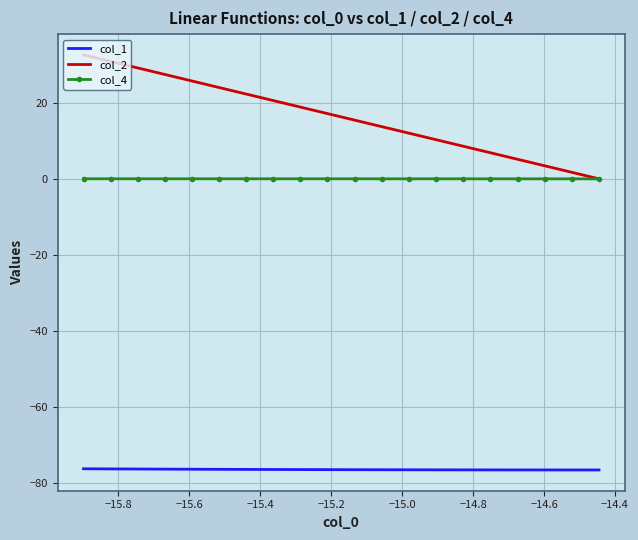

What is the difference between the second highest and second lowest values in the col_1 series?

0.3